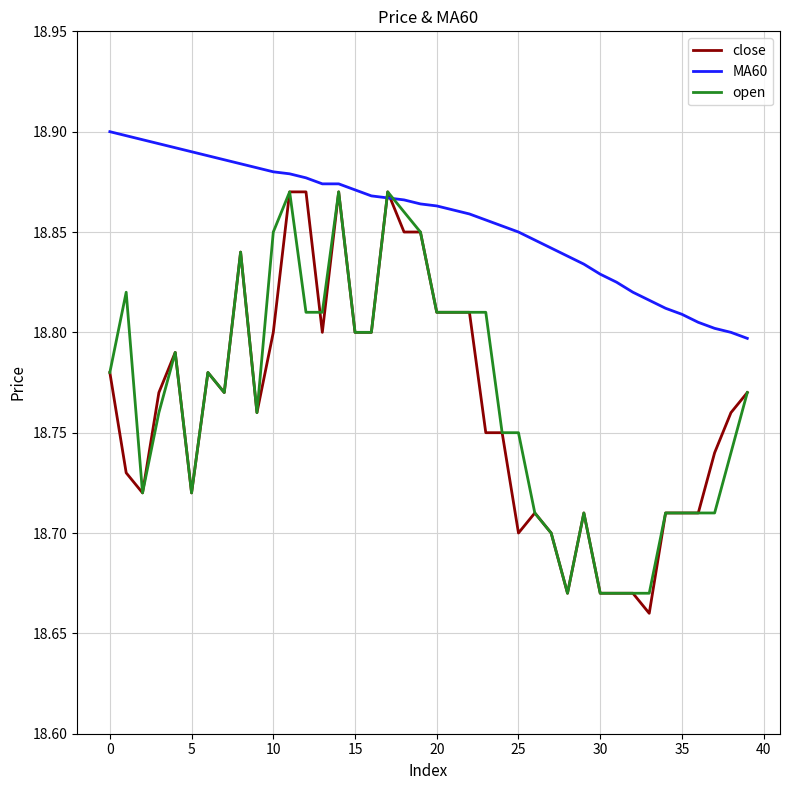

How many close values are between 18 and 19?

40